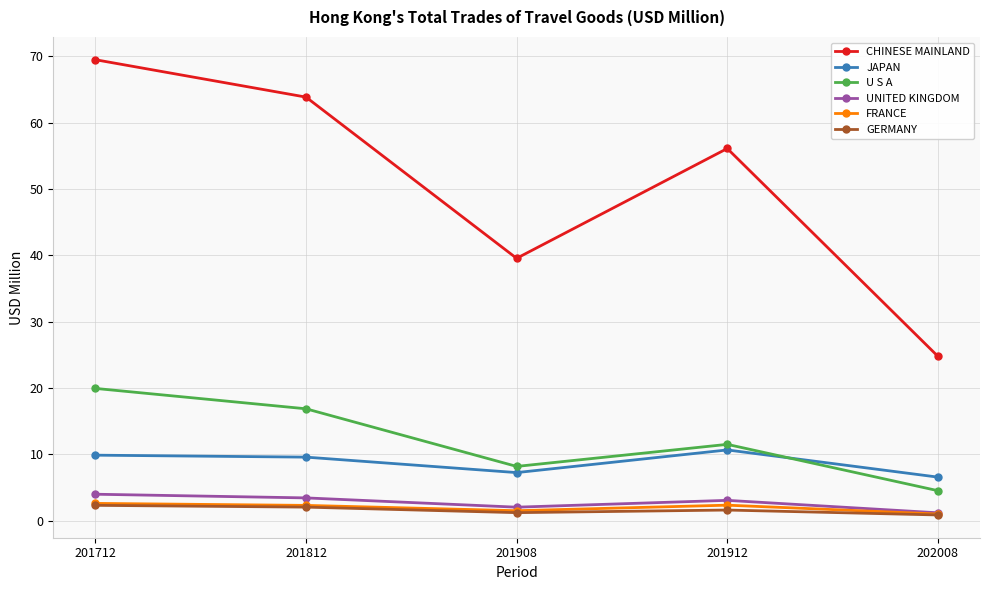

Which category has the lowest value in the JAPAN series?

202008